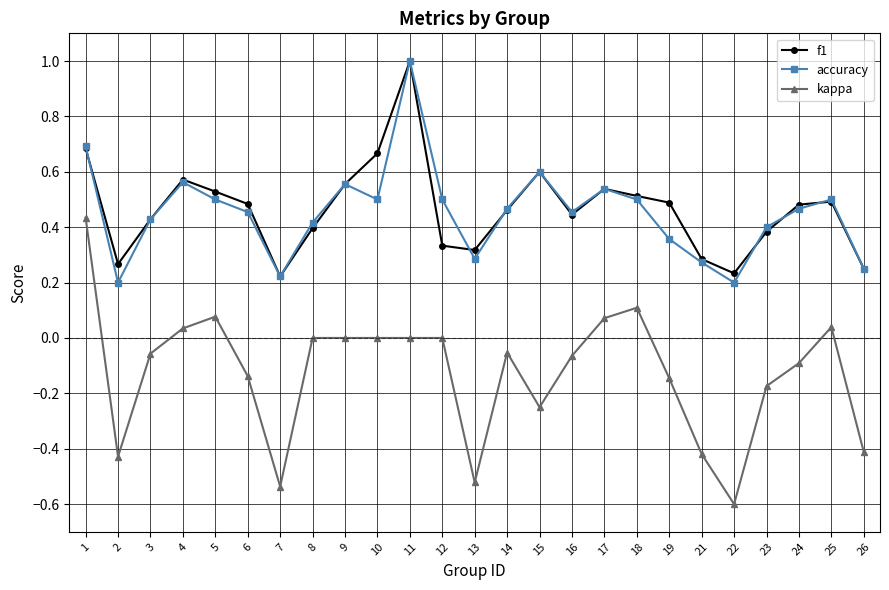

The accuracy series shows 0.7 at 18. True or false?

False